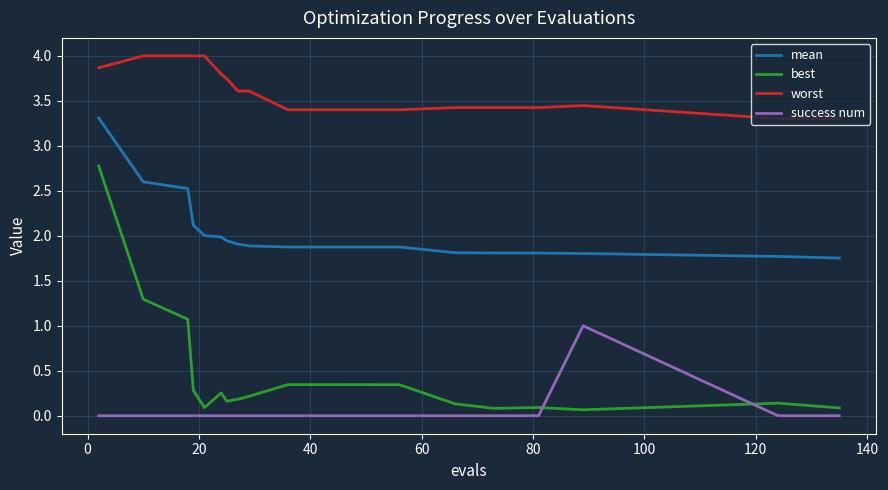

Which series has the largest total across all categories?

worst